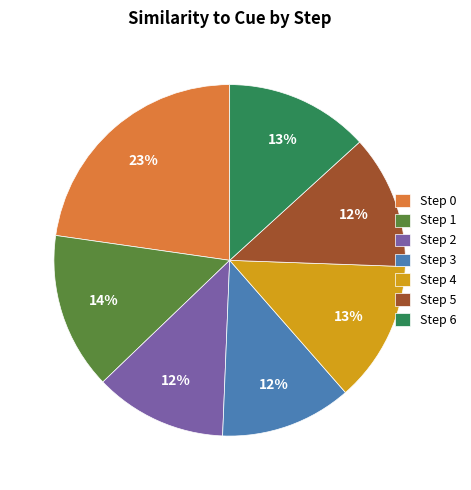

Do Step 4 and Step 5 together represent more than half of the pie?

No